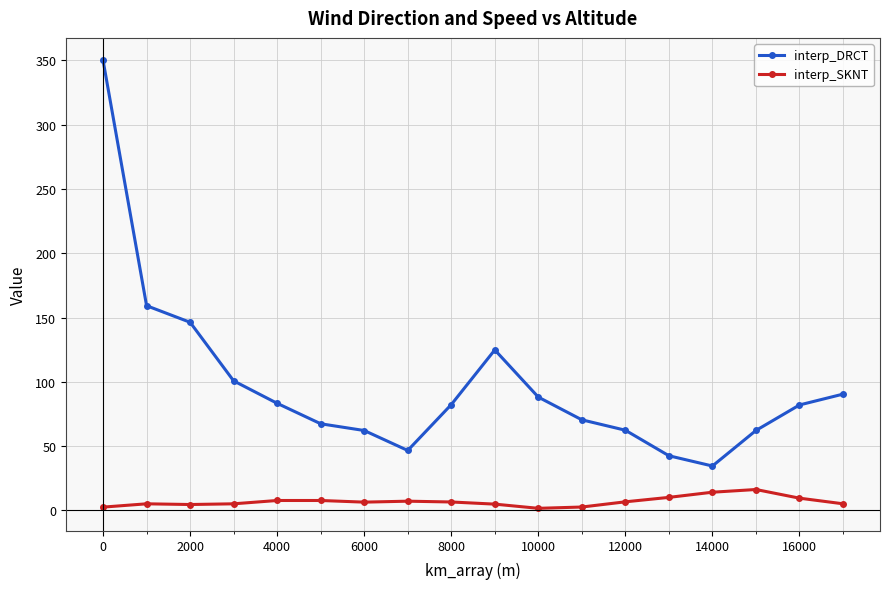

Is this an area chart (filled region under the line)?

No